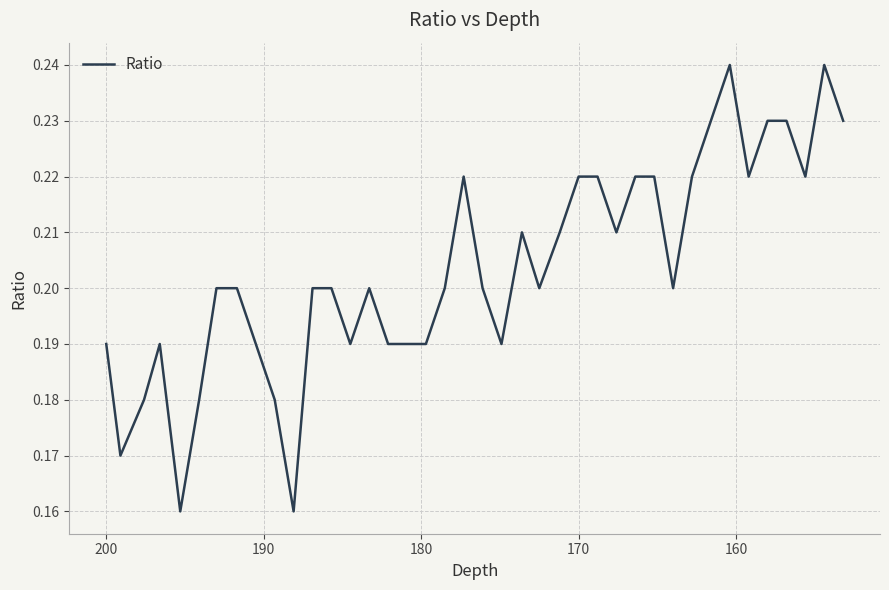

How many series are shown in this chart?

1